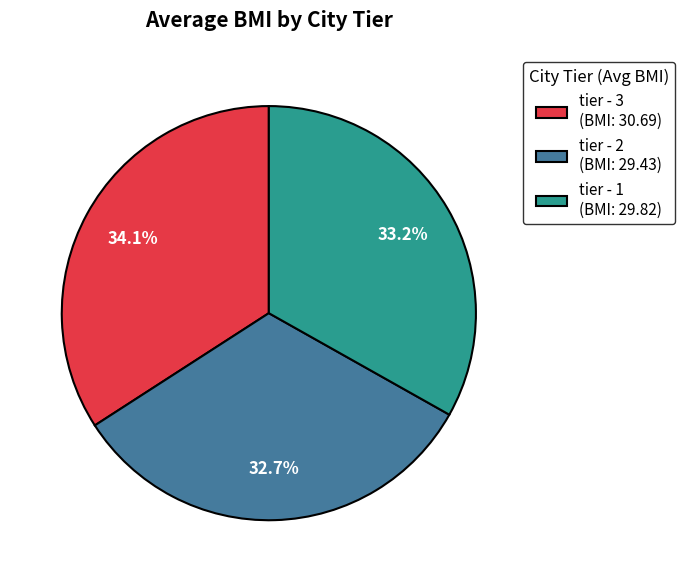

Is there any slice that represents more than half of the pie?

No